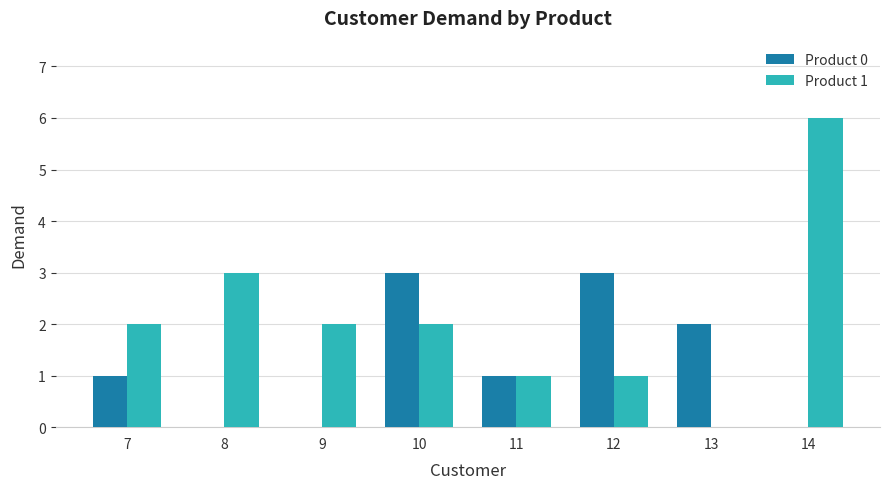

Which series has the widest spread of values?

Product 1